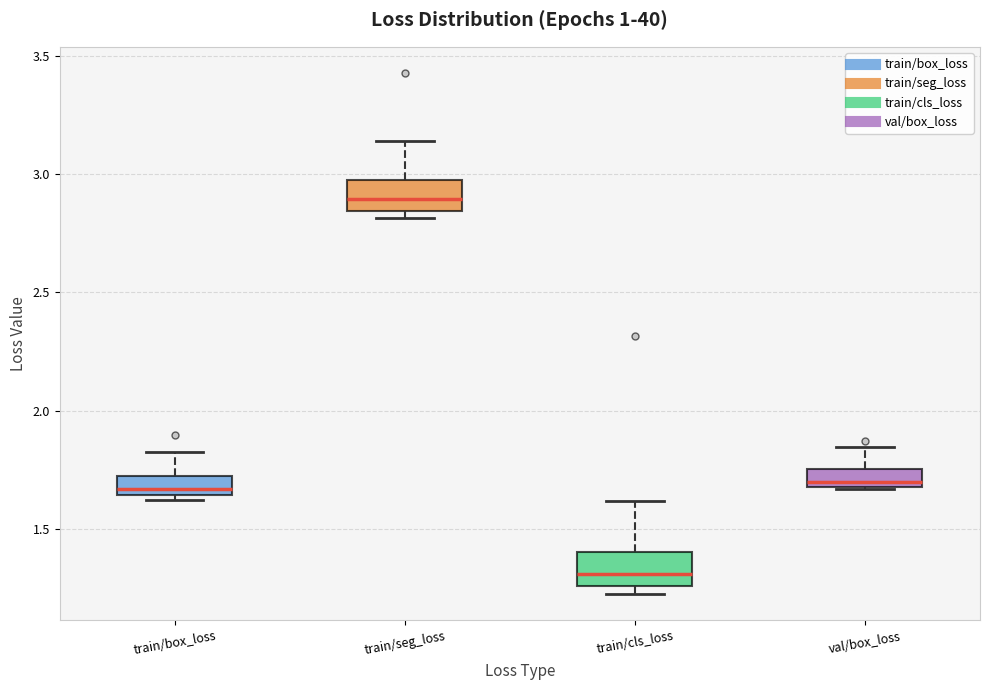

Where is the lower edge of the box for train/seg_loss on the y-axis? The values are not printed on the chart, so give them approximately, as read against the axis.

2.85